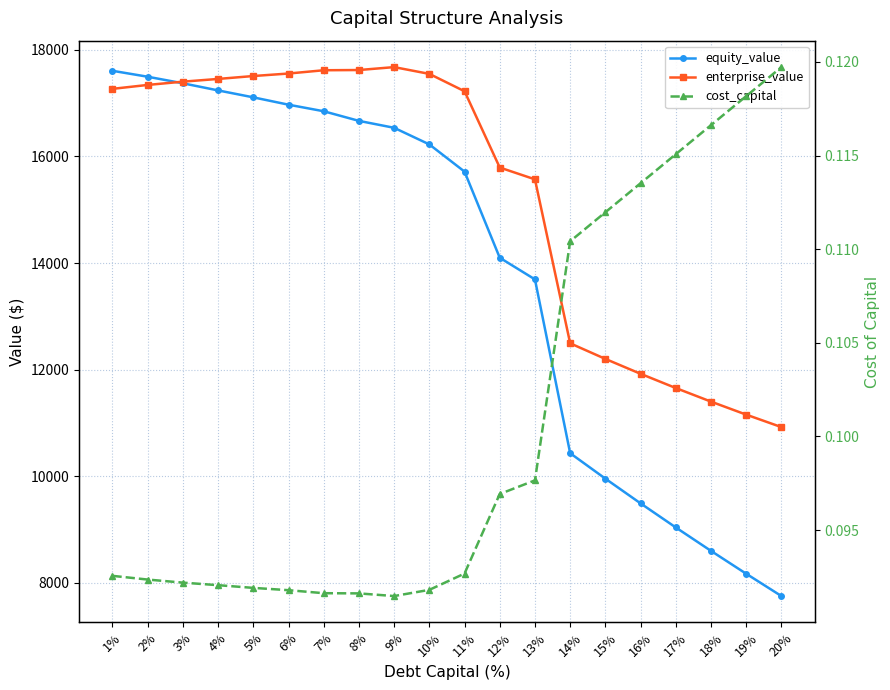

At which label does enterprise_value first exceed 17266?

1%